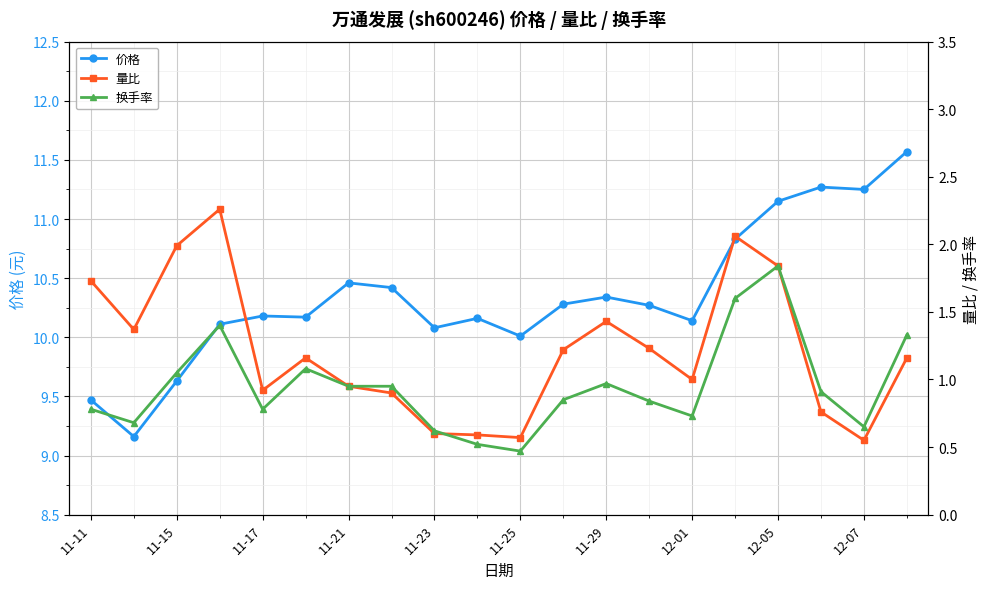

How many values in the 量比 series are below 1?

8